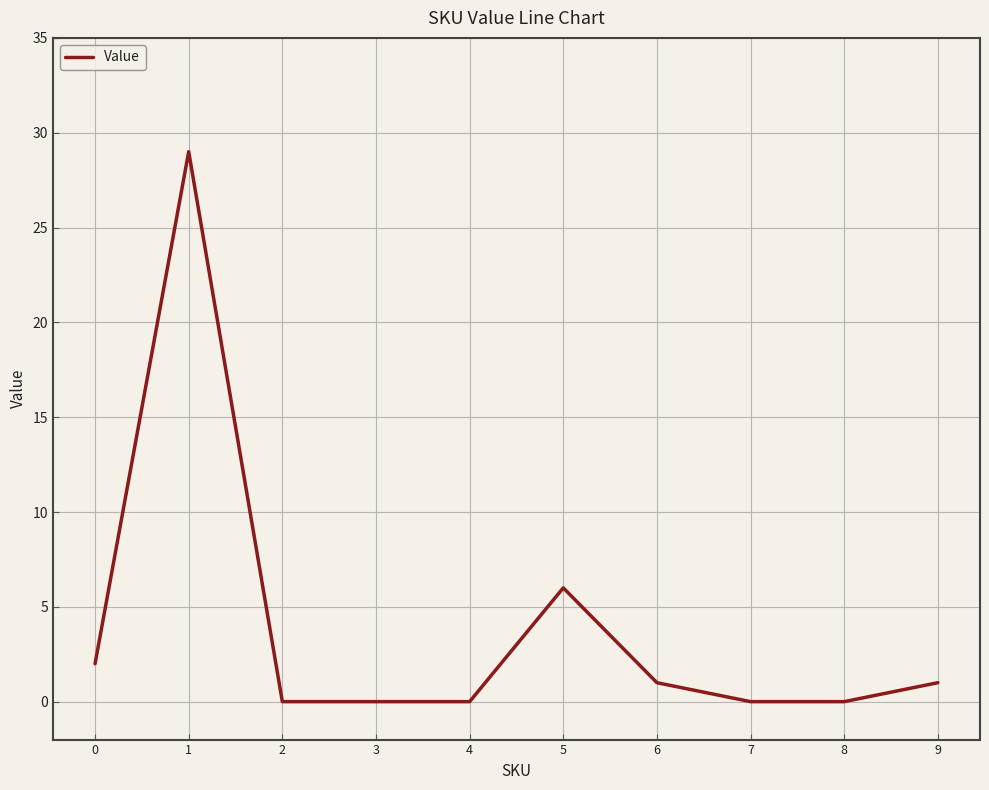

What is the change in value from 2 to 5?

+6